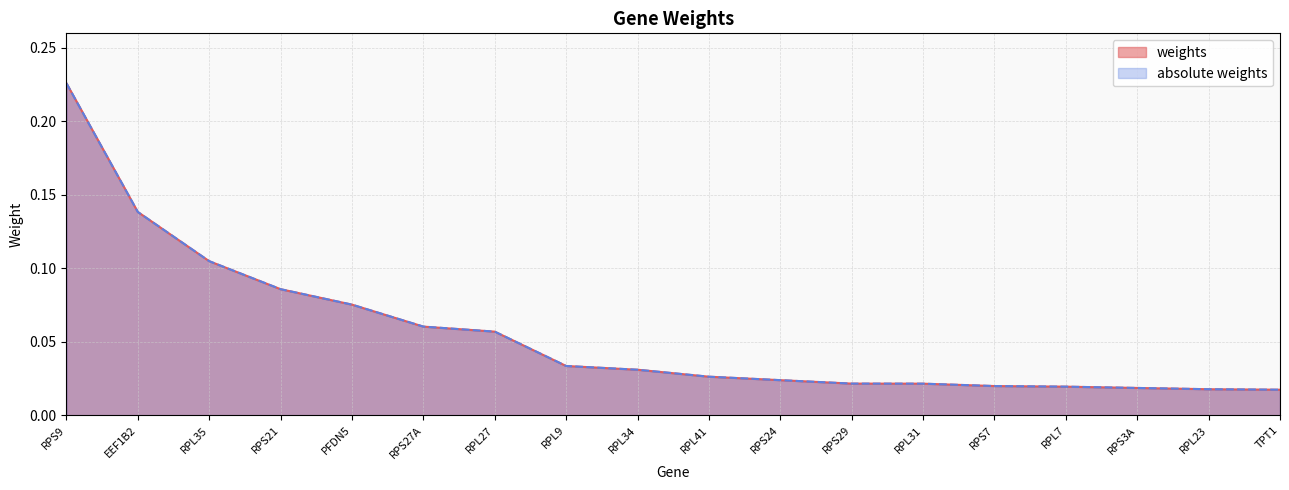

Which series has the widest spread of values?

weights